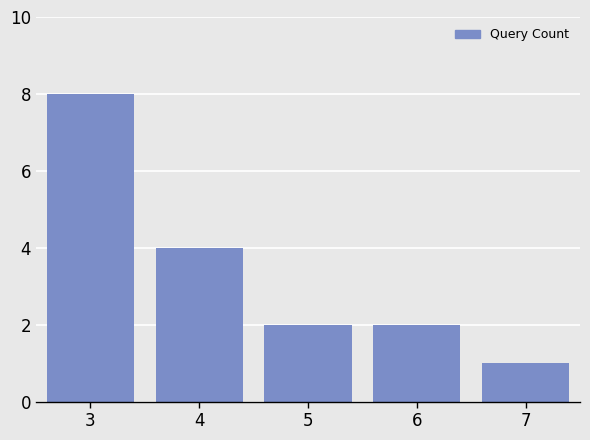

Reading left to right, list all the values displayed in this chart.

8	4	2	2	1